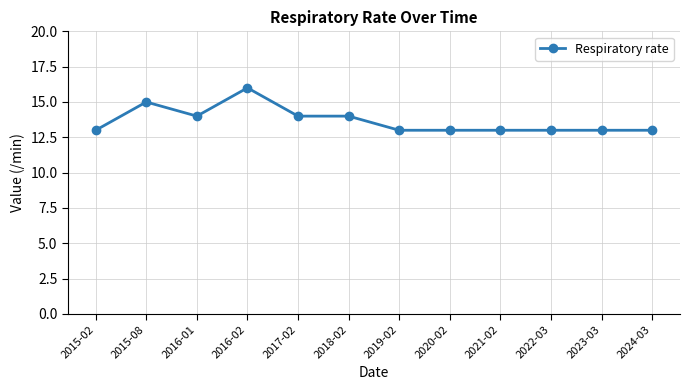

How many lines are shown in the chart?

1